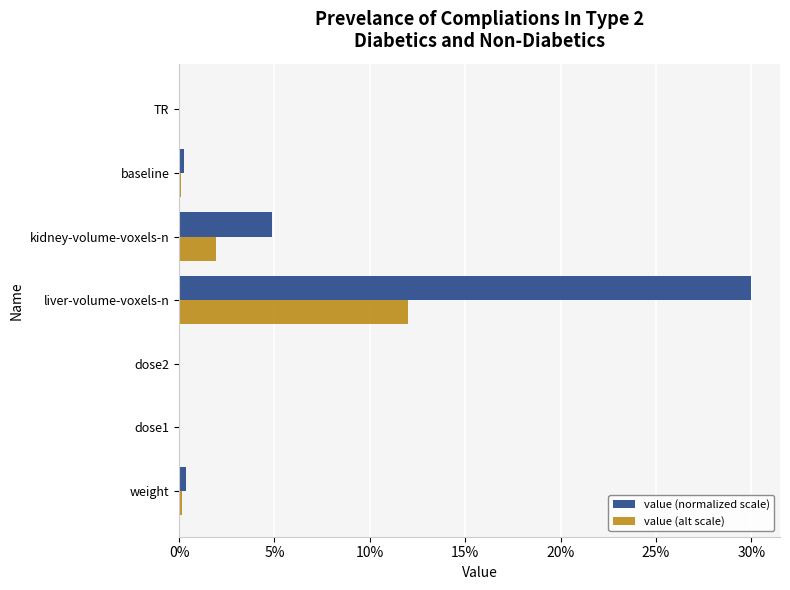

Where is value (alt scale) nearest to the value 6?

kidney-volume-voxels-n